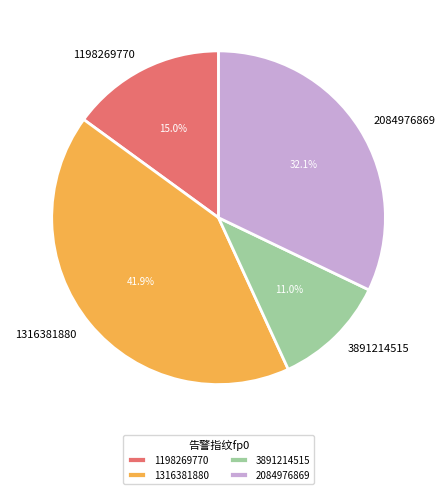

To the nearest percent, what is the combined percentage of 2084976869 and 1316381880?

74%